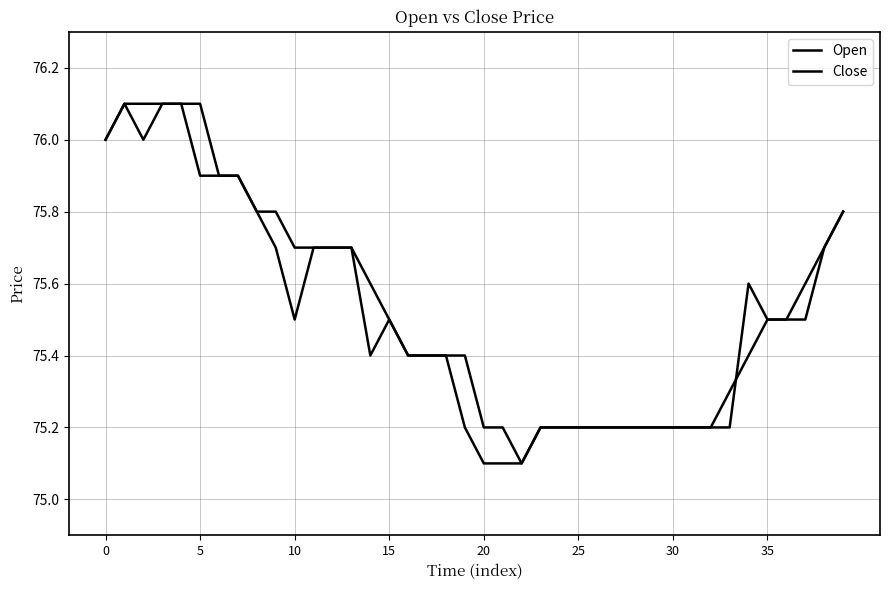

Does the chart display data point markers on the line(s)?

No